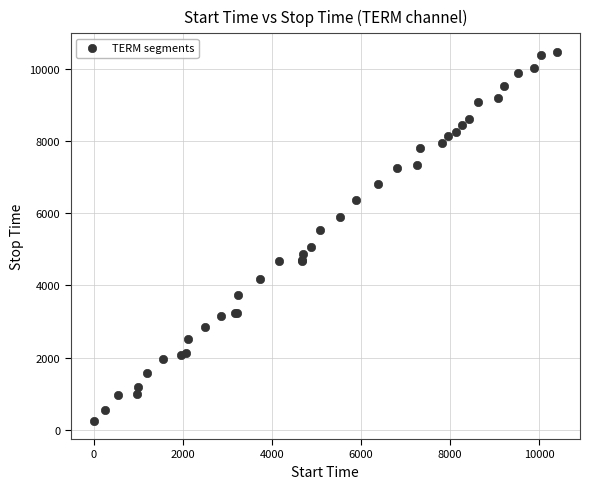

What Y value in the scatter plot is closest to 5363?

5524